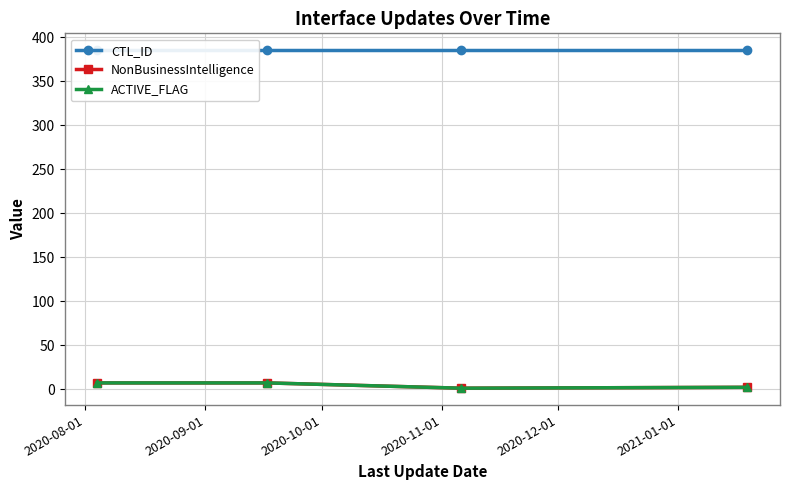

What is the sum of the NonBusinessIntelligence values at 2020-11-01 and 2020-09-01?

9